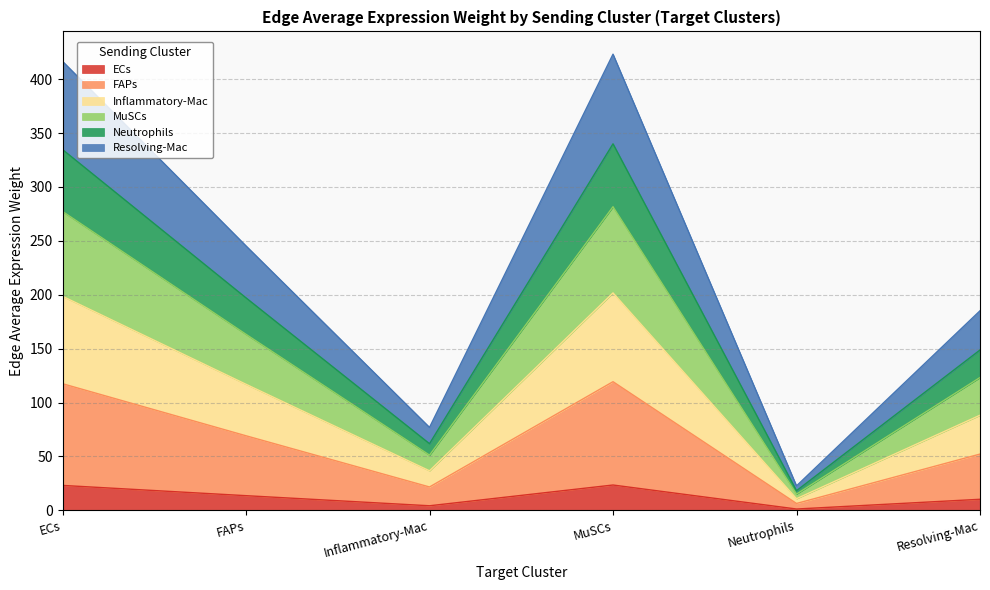

Is it true that Resolving-Mac equals 423.1 at MuSCs?

True